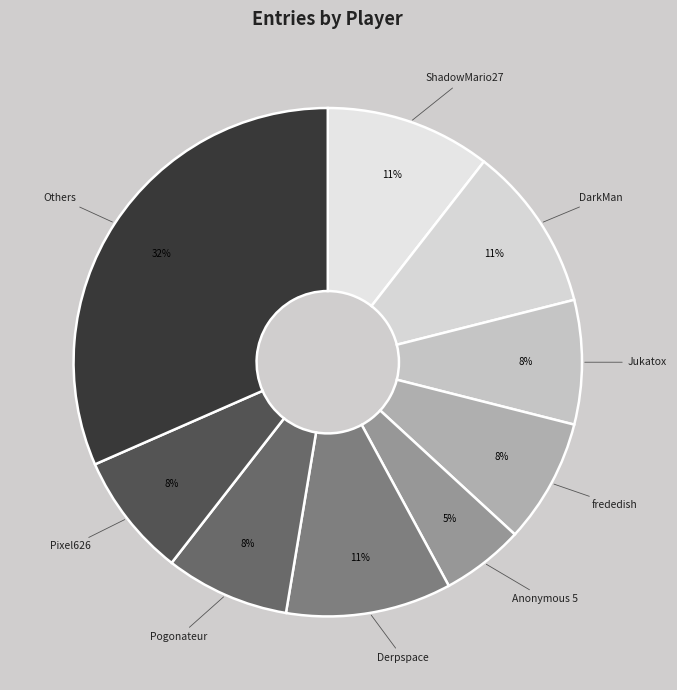

What is the ratio of the value at Jukatox to the value at Pixel626?

1.0